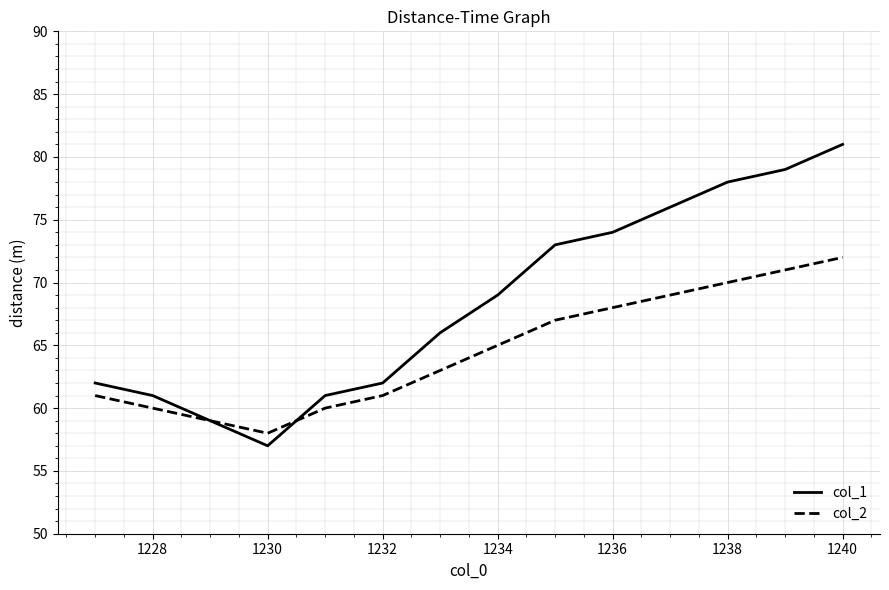

What are all the series names shown in the legend?

col_1, col_2